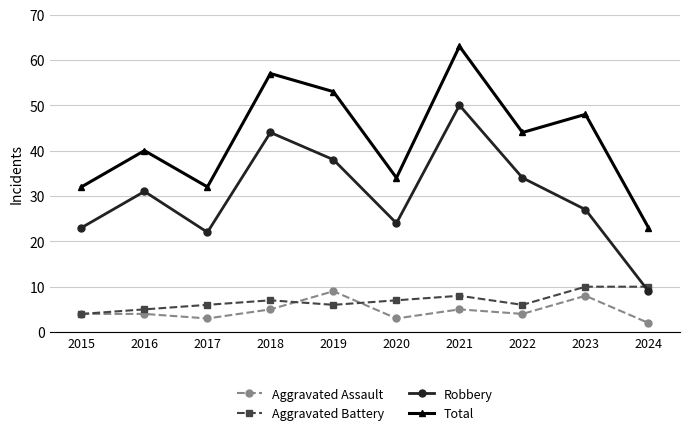

Does the chart have visible grid lines?

Yes